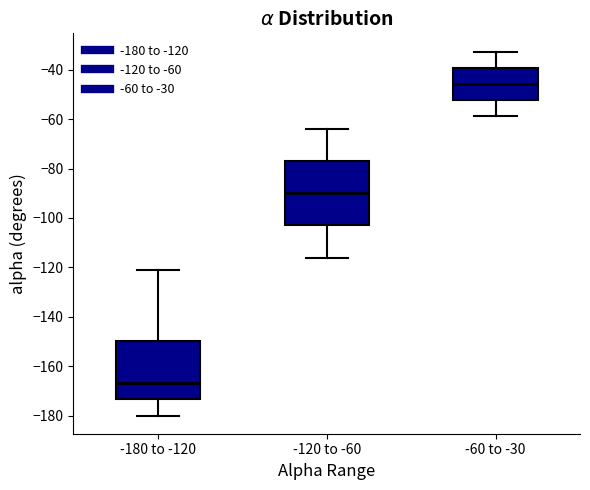

Reading left to right, read every box against the y-axis: the position of its median line, the range the box covers, and the ends of its whiskers. The values are not printed on the chart, so give them approximately, as read against the axis.

-180 to -120: median -166, box -174 to -150, whiskers -180 to -122
-120 to -60: median -90, box -104 to -76, whiskers -116 to -64
-60 to -30: median -46, box -52 to -40, whiskers -58 to -32